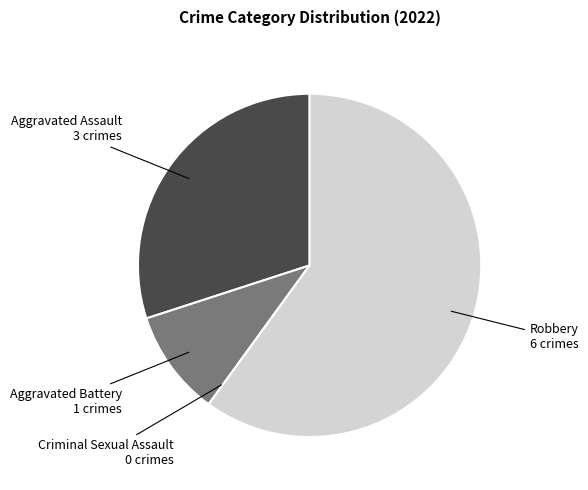

Is there any slice that represents more than half of the pie?

Yes